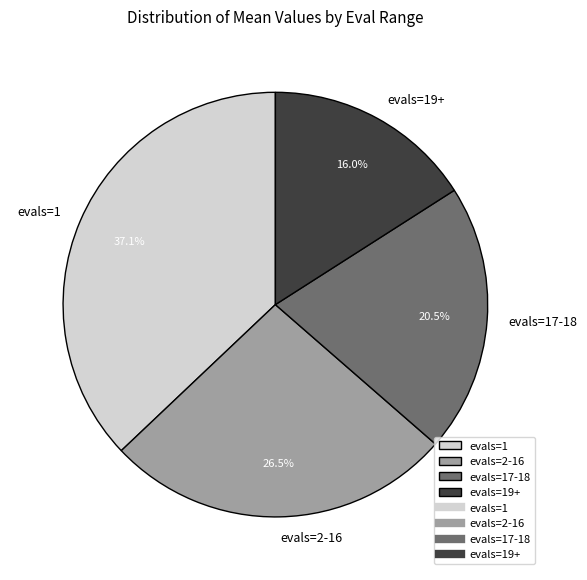

Rank the categories by value from highest to lowest.

evals=1, evals=2-16, evals=17-18, evals=19+